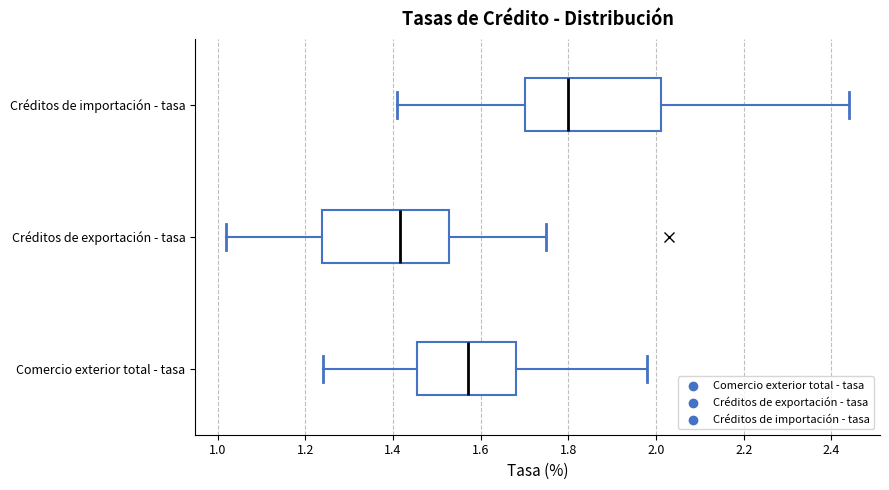

Reading bottom to top, read every box against the x-axis: the position of its median line, the range the box covers, and the ends of its whiskers. The values are not printed on the chart, so give them approximately, as read against the axis.

Comercio exterior total - tasa: median 1.58, box 1.46 to 1.68, whiskers 1.24 to 1.98
Créditos de exportación - tasa: median 1.42, box 1.24 to 1.52, whiskers 1.02 to 1.76
Créditos de importación - tasa: median 1.80, box 1.70 to 2.02, whiskers 1.42 to 2.44